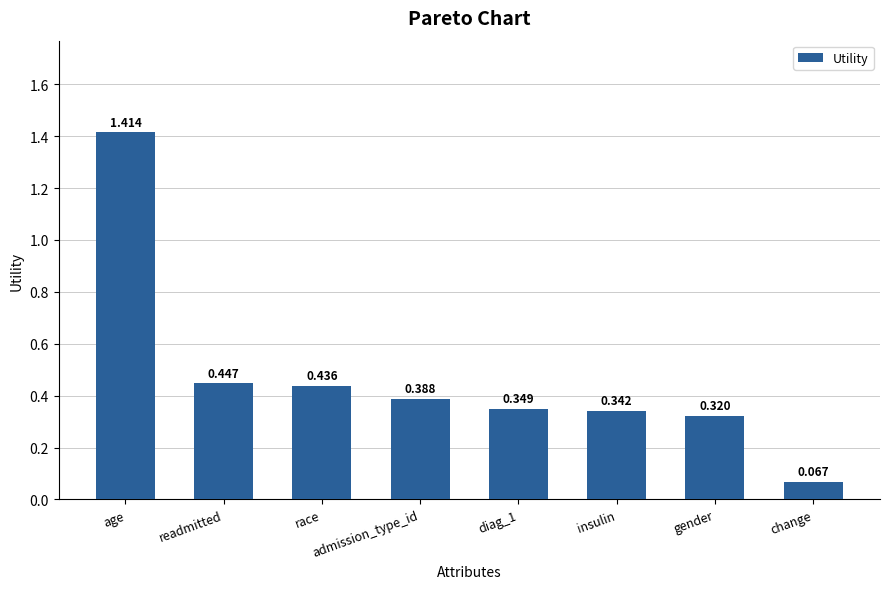

What is the difference between the maximum and minimum values?

1.3